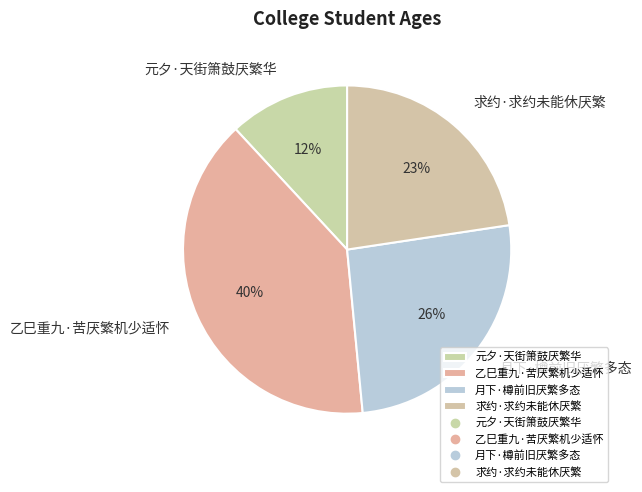

Which slice is the largest?

乙巳重九·苦厌繁机少适怀